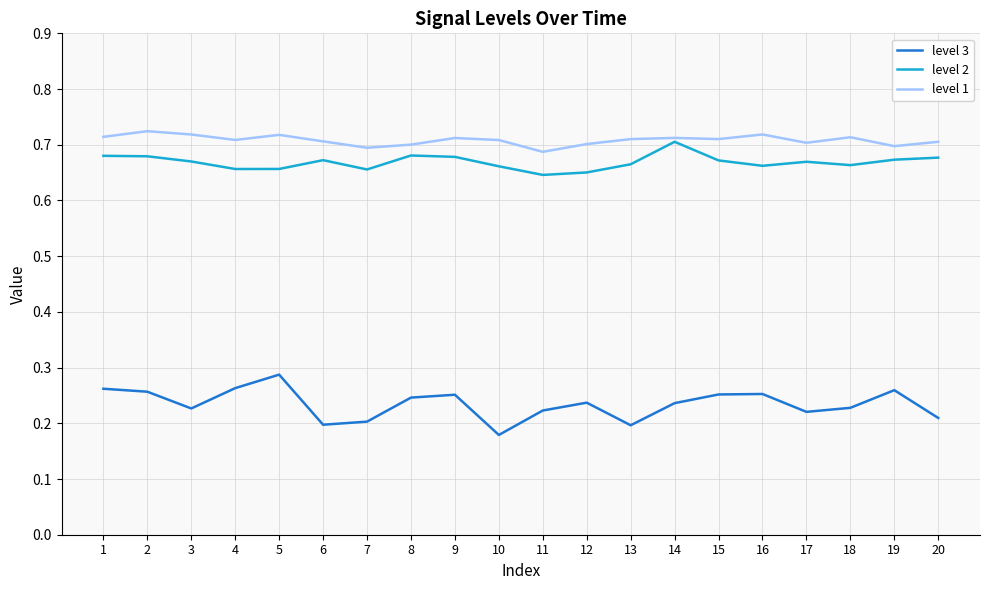

What is the difference between the highest and lowest values at 3?

0.5